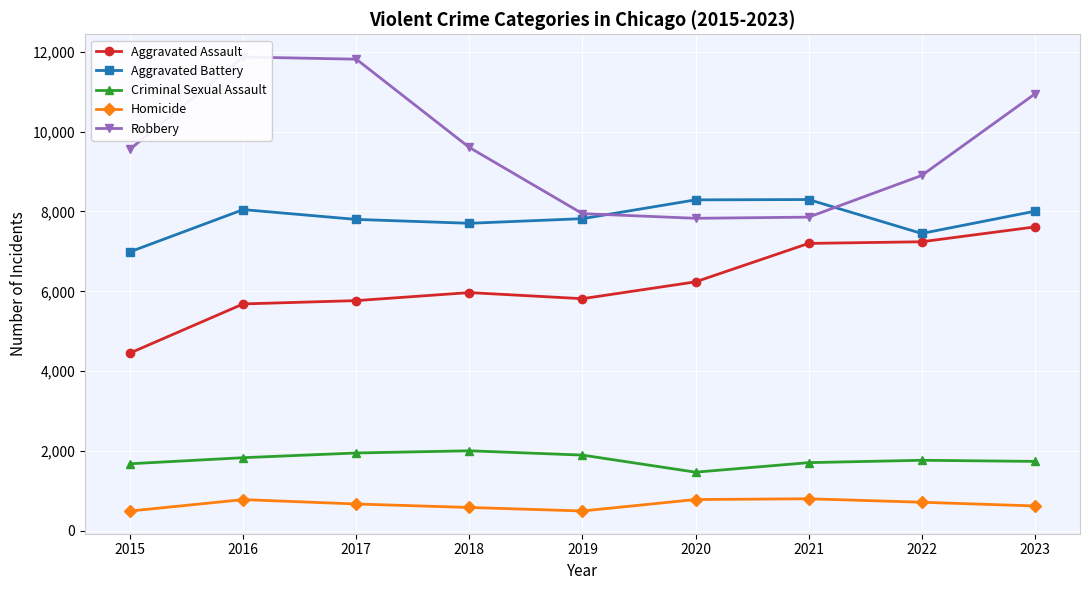

Reading left to right, extract all data points from this chart.

Aggravated Assault: 2015=4455	2016=5684	2017=5767	2018=5968	2019=5815	2020=6237	2021=7200	2022=7241	2023=7613
Aggravated Battery: 2015=6991	2016=8047	2017=7801	2018=7704	2019=7820	2020=8291	2021=8299	2022=7449	2023=8006
Criminal Sexual Assault: 2015=1680	2016=1832	2017=1950	2018=2005	2019=1897	2020=1469	2021=1708	2022=1767	2023=1739
Homicide: 2015=496	2016=782	2017=672	2018=585	2019=497	2020=784	2021=803	2022=716	2023=623
Robbery: 2015=9563	2016=11870	2017=11815	2018=9603	2019=7946	2020=7829	2021=7858	2022=8902	2023=10942